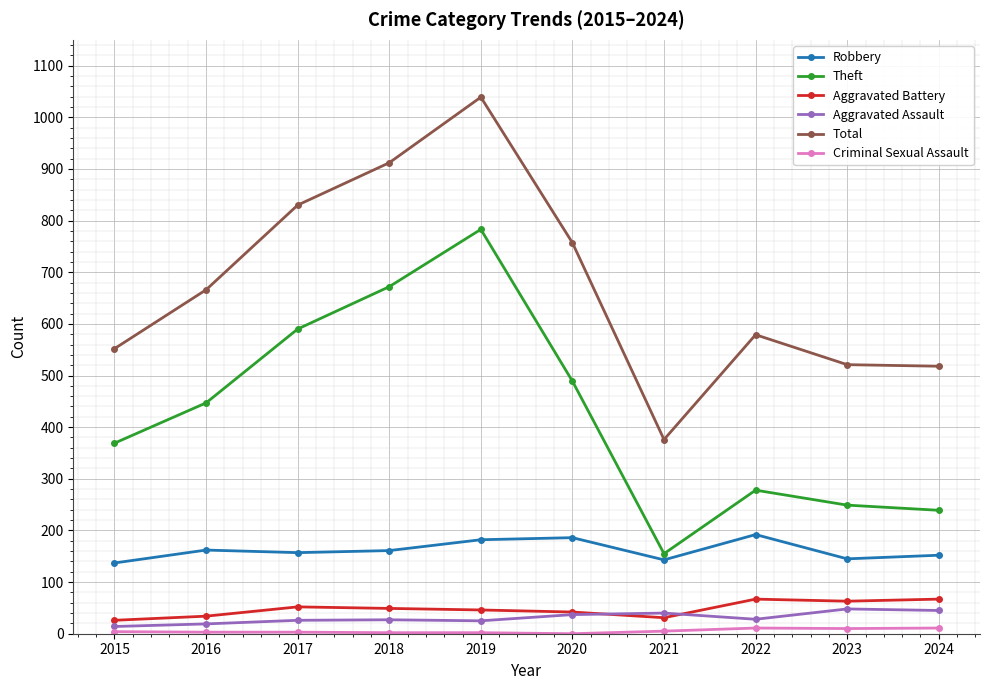

Which series has the largest total across all categories?

Total